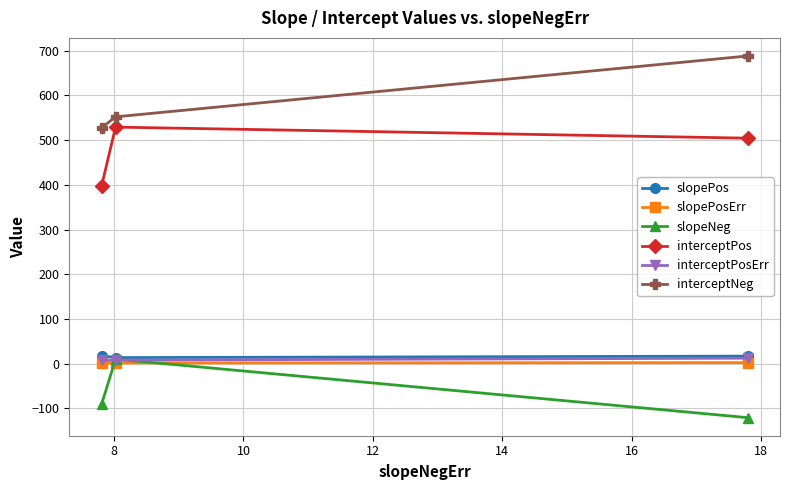

What is the value of the interceptNeg point at the 3rd from the left?

688.1